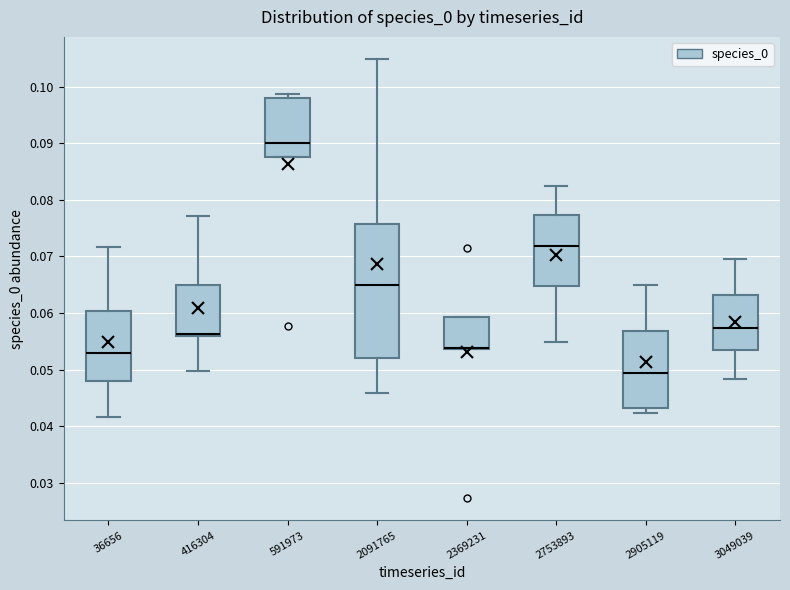

Reading left to right, read every box against the y-axis: the position of its median line, the range the box covers, and the ends of its whiskers. The values are not printed on the chart, so give them approximately, as read against the axis.

36656: median 0.053, box 0.048 to 0.060, whiskers 0.042 to 0.072
416304: median 0.056 (just above the box's lower edge), box 0.056 to 0.065, whiskers 0.050 to 0.077
591973: median 0.090, box 0.088 to 0.098, whiskers 0.088 to 0.099
2091765: median 0.065, box 0.052 to 0.076, whiskers 0.046 to 0.105
2369231: median 0.054 (drawn on the box's lower edge), box 0.054 to 0.059, whiskers 0.054 to 0.059
2753893: median 0.072, box 0.065 to 0.077, whiskers 0.055 to 0.082
2905119: median 0.049, box 0.043 to 0.057, whiskers 0.042 to 0.065
3049039: median 0.057, box 0.054 to 0.063, whiskers 0.048 to 0.069